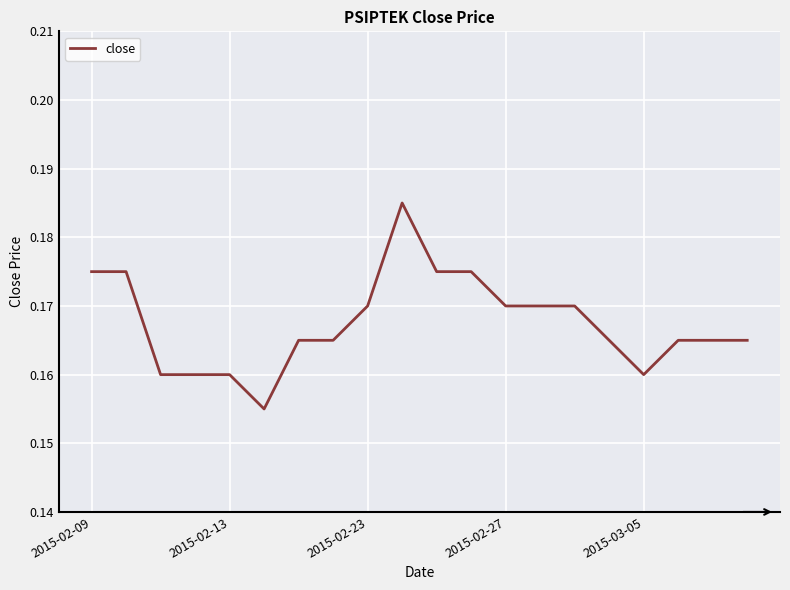

Reading right to left, list all the values displayed in this chart.

0.2	0.2	0.2	0.2	0.2	0.2	0.2	0.2	0.2	0.2	0.2	0.2	0.2	0.2	0.2	0.2	0.2	0.2	0.2	0.2